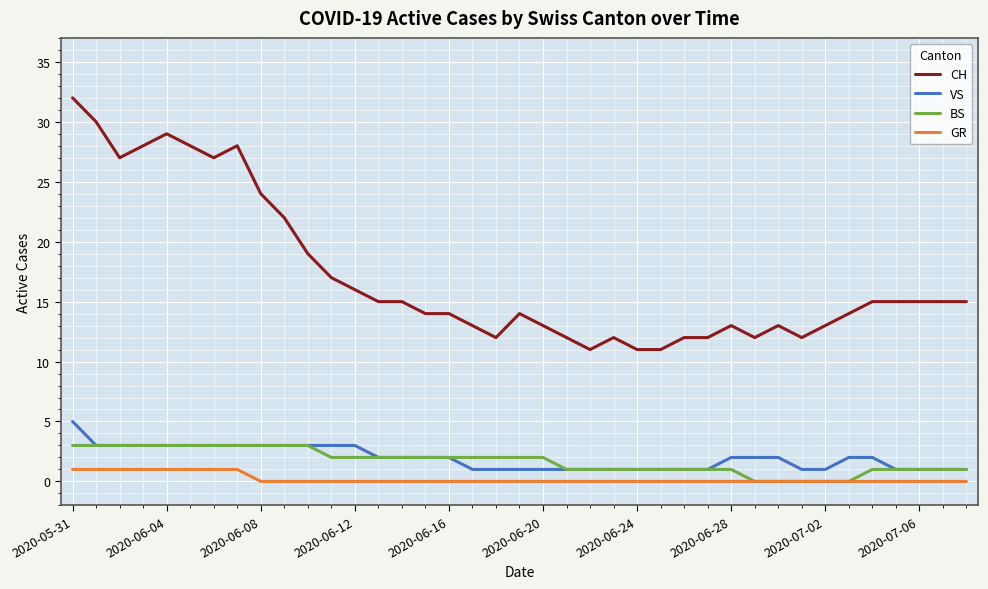

Rank the series by their maximum value, from highest to lowest.

CH, VS, BS, GR